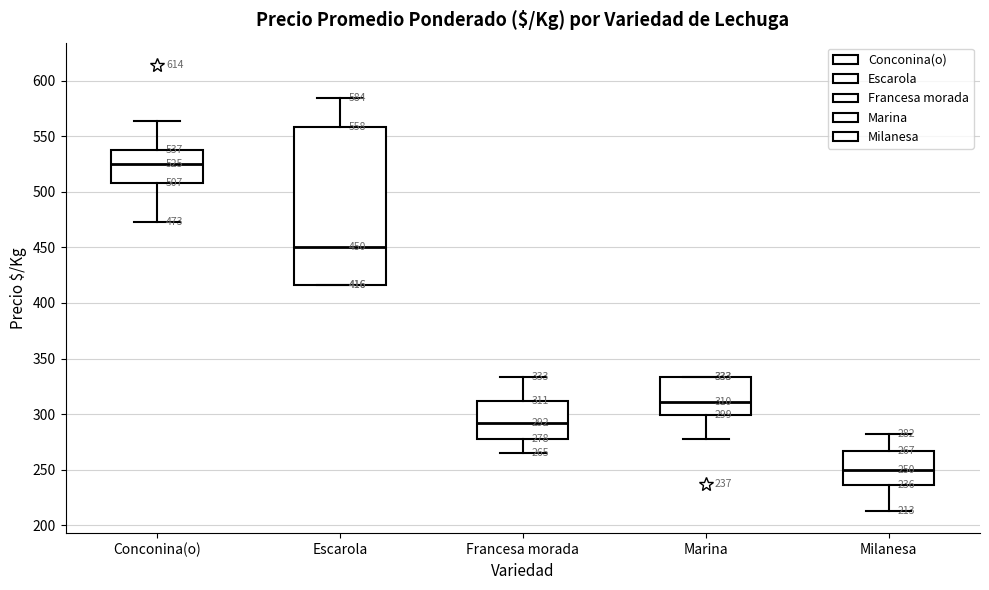

Comparing the boxes themselves (not the whiskers), which one is the tallest?

Escarola